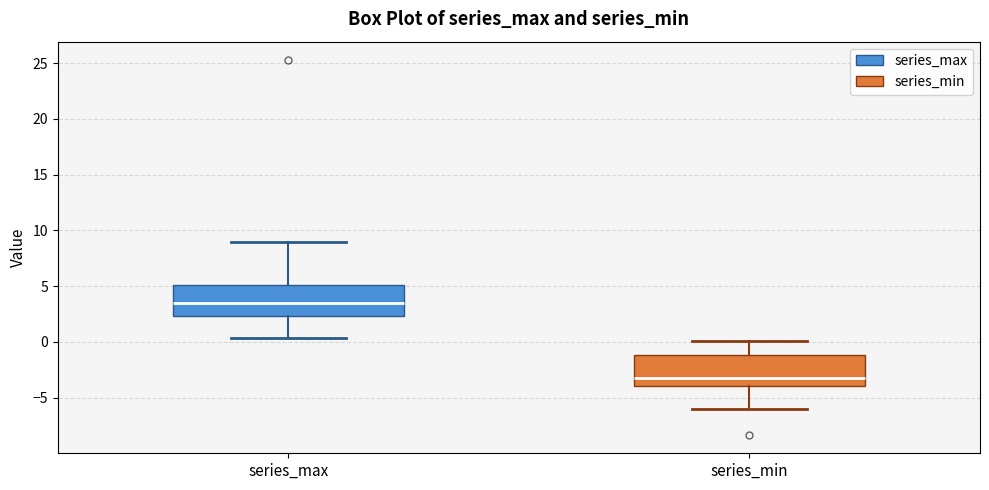

Reading left to right, read every box against the y-axis: the position of its median line, the range the box covers, and the ends of its whiskers. The values are not printed on the chart, so give them approximately, as read against the axis.

series_max: median 3.5, box 2.5 to 5.0, whiskers 0.5 to 9.0
series_min: median -3.0, box -4.0 to -1.0, whiskers -6.0 to 0.0